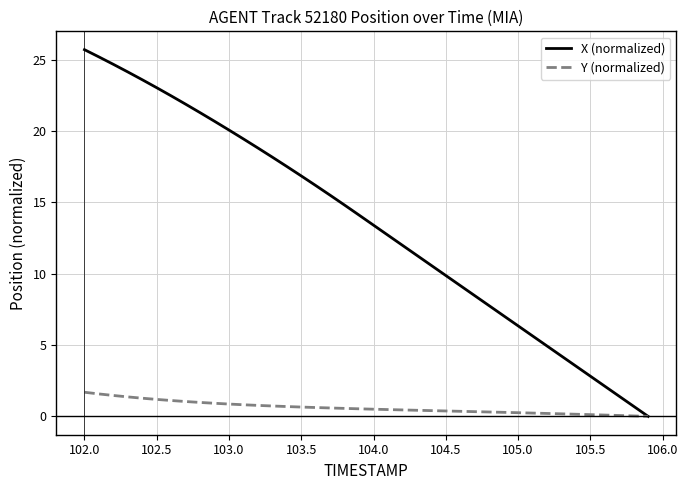

Which series has the largest range (max minus min)?

X (normalized)